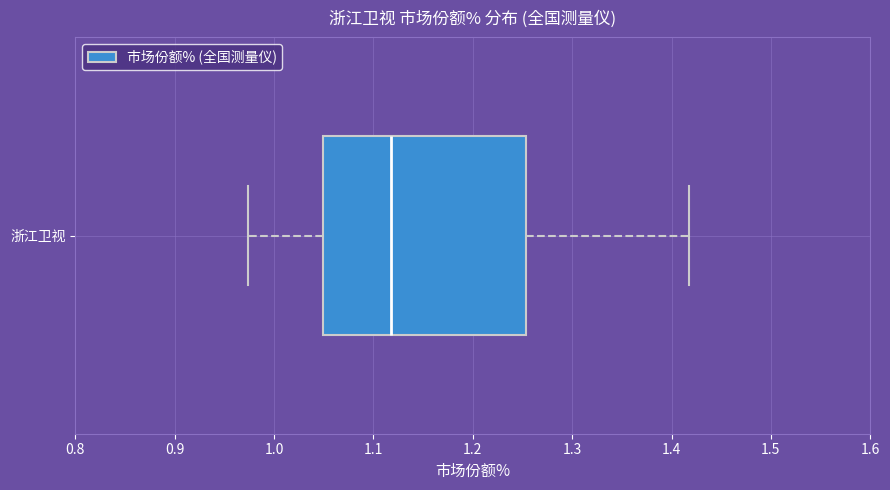

Transcribe this box plot: give where the median line is, the range the box spans, and where the two whiskers end, as read against the x-axis. The values are not printed on the chart, so give them approximately, as read against the axis.

median 1.12, box 1.05 to 1.25, whiskers 0.97 to 1.42